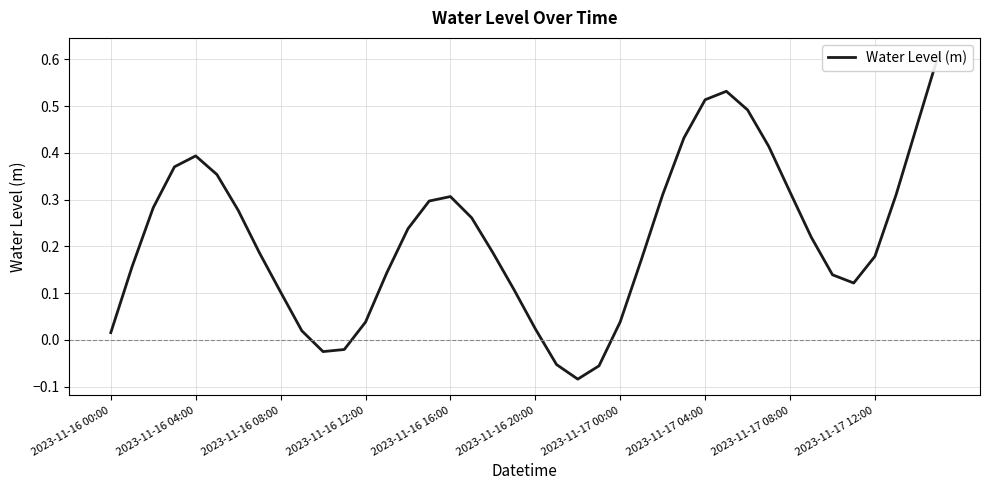

What is the label of the 15th point from the left?

14